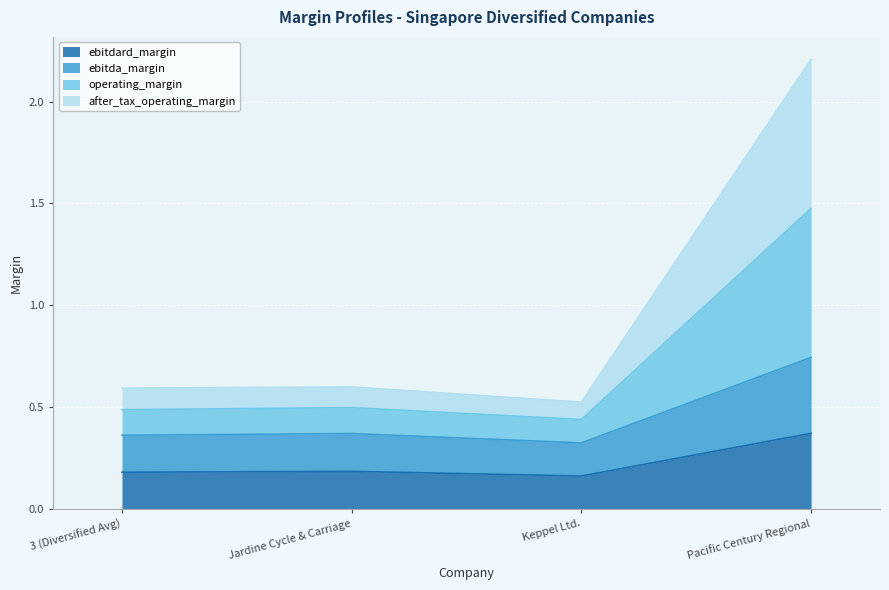

Which series has the largest total across all categories?

operating_margin